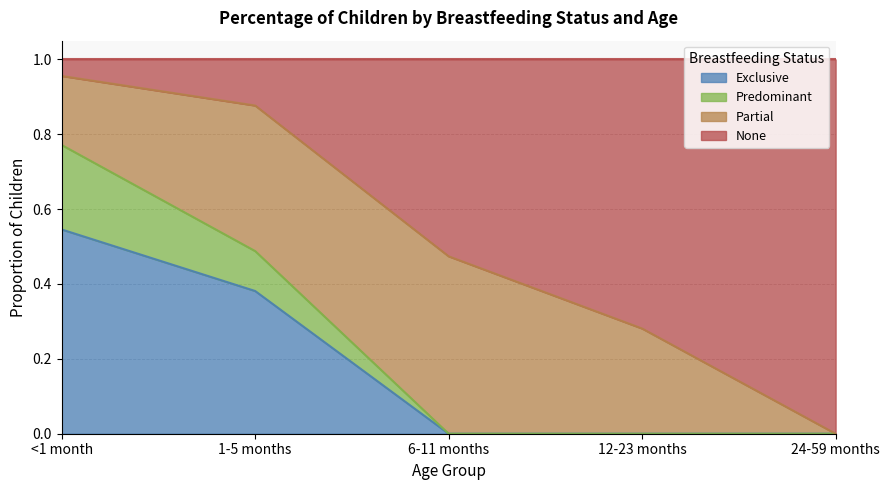

True or false: None has more than 1 points higher than both neighbors.

False